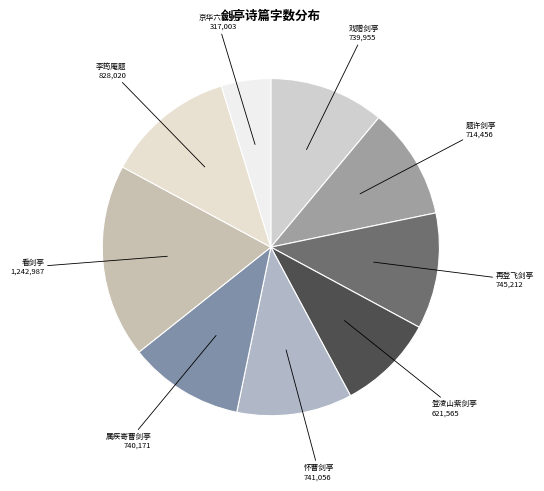

How many segments does this pie chart have?

9